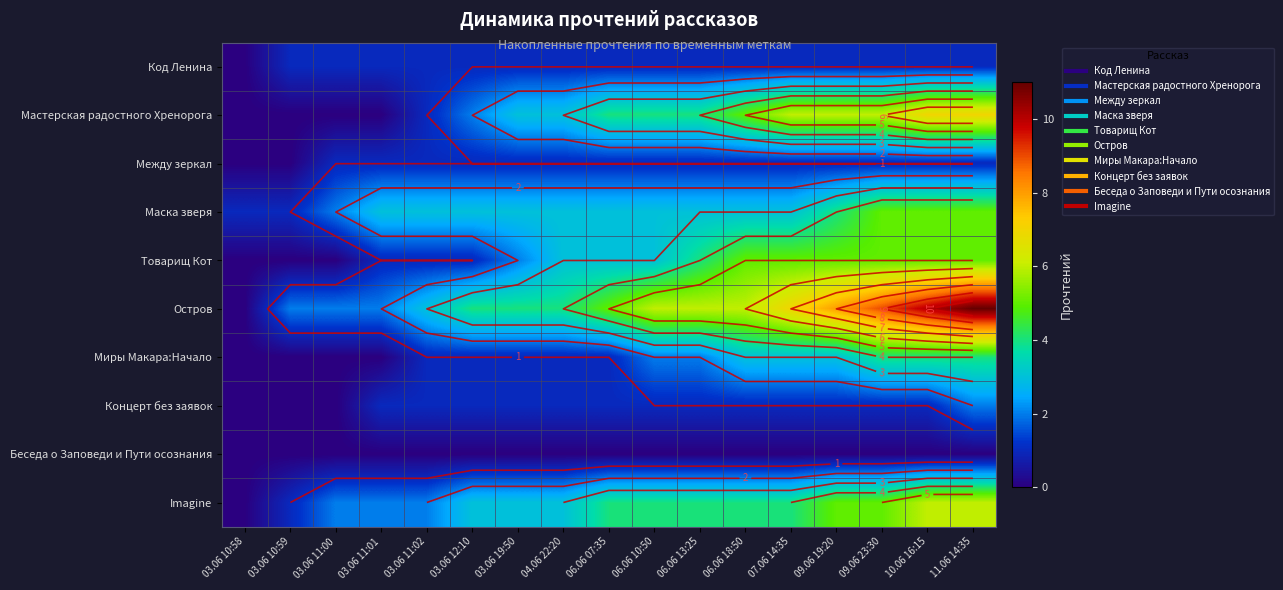

Between 03.06 10:58 and 06.06 13:25, which is larger?

06.06 13:25